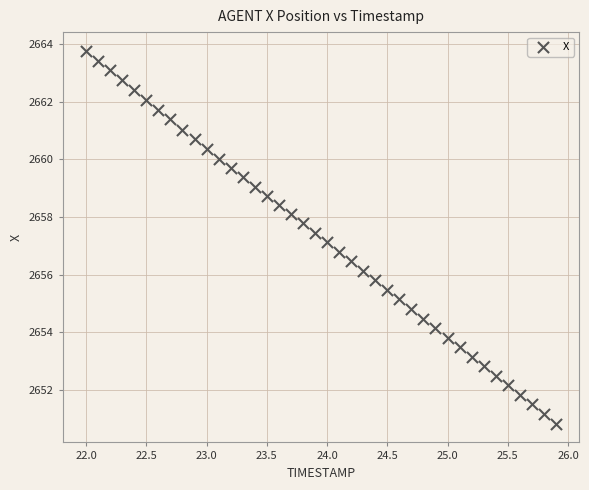

What is the range of Y values (max minus min)?

12.9